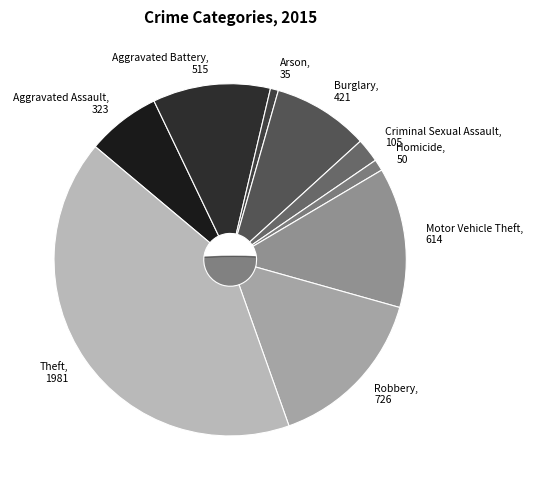

Is there any slice that represents more than half of the pie?

No